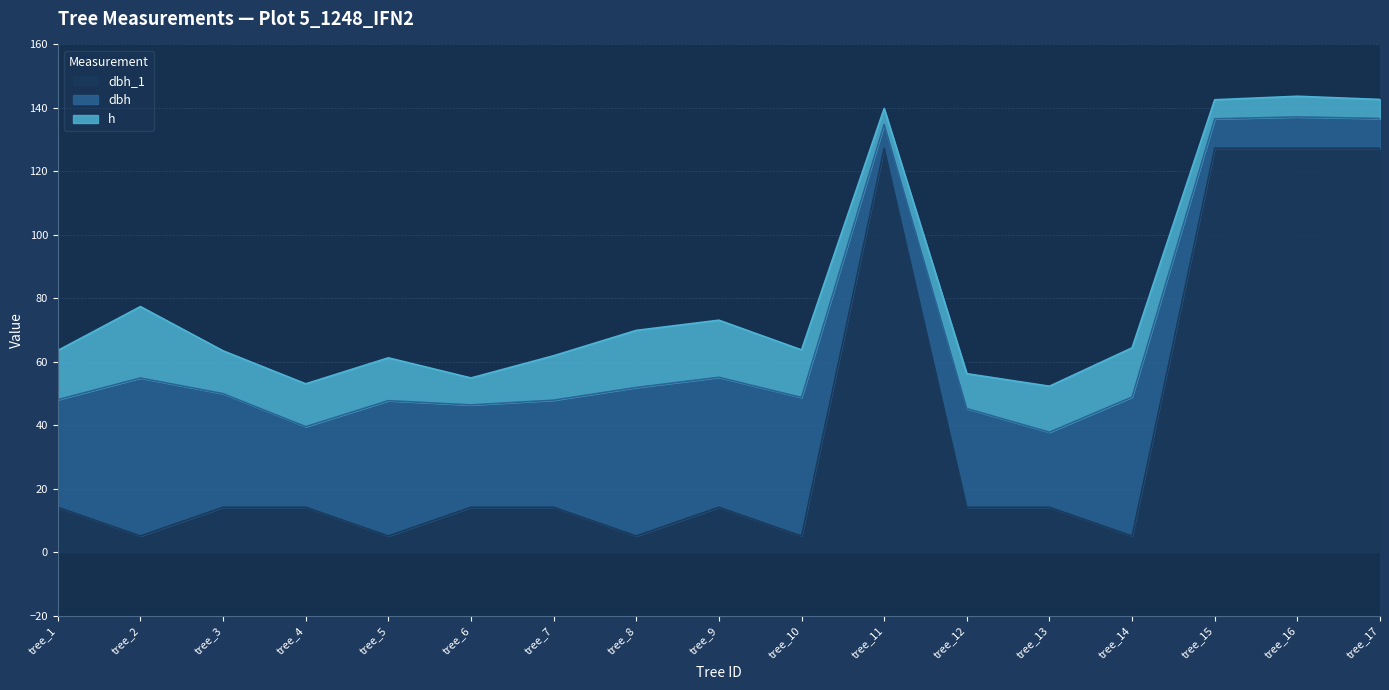

The dbh series shows 38.9 at tree_13. True or false?

False